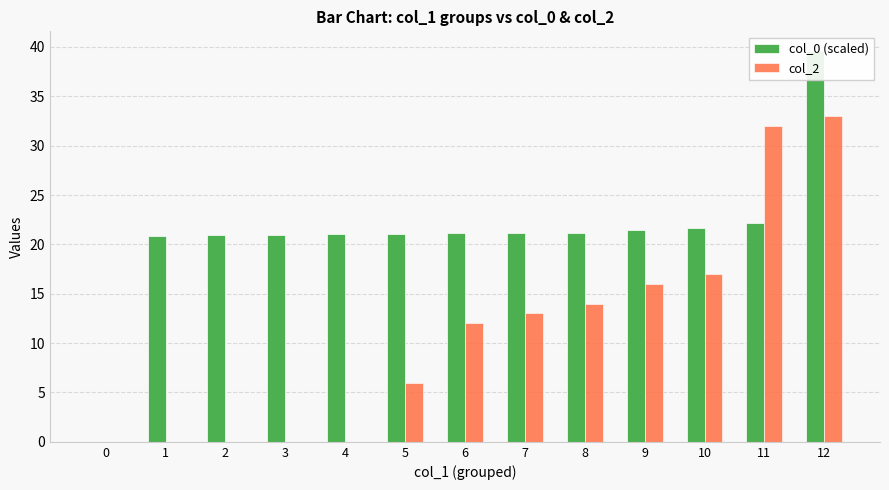

Reading left to right, what are all the values shown in this chart?

col_0 (scaled): 0.0	20.8	20.9	21.0	21.1	21.1	21.1	21.2	21.2	21.5	21.6	22.2	39.6
col_2: 0.0	0.0	0.0	0.0	0.0	6.0	12.0	13.0	14.0	16.0	17.0	32.0	33.0